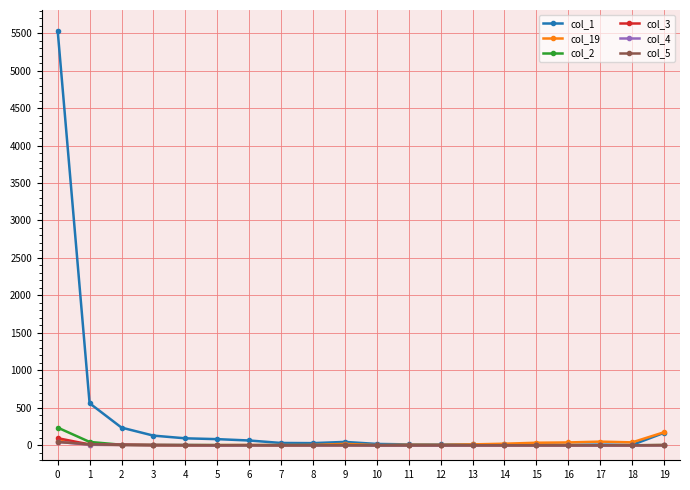

Which series has the largest range (max minus min)?

col_1